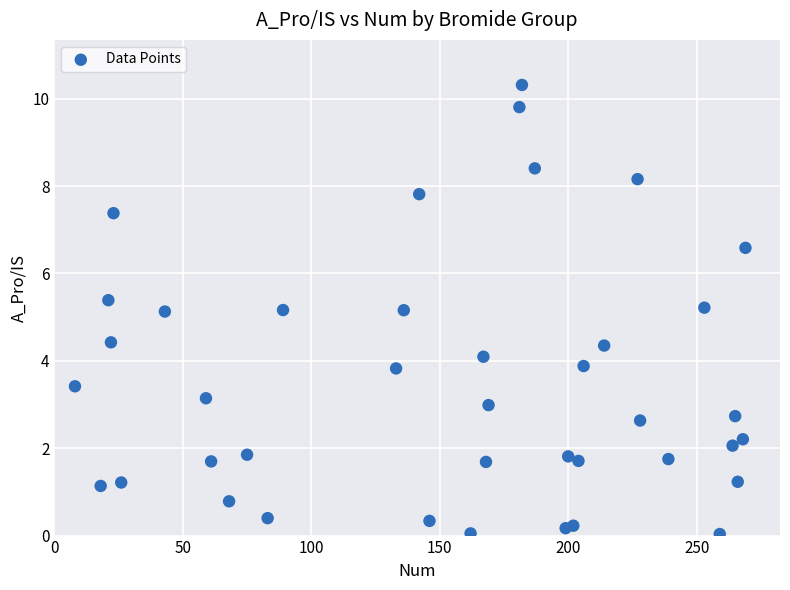

What is the range of X values (max minus min)?

261.0